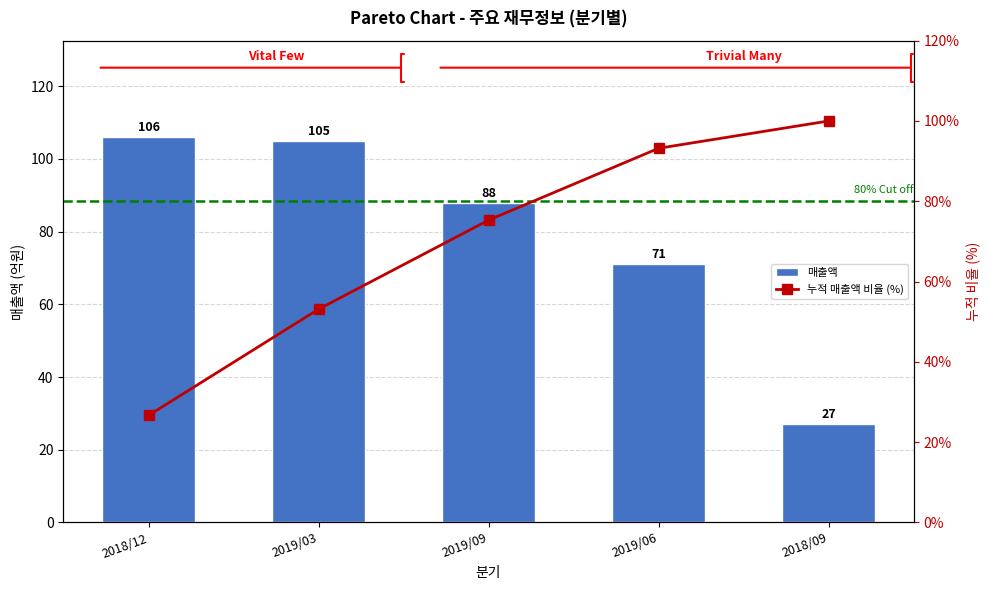

Rank the series by their maximum value, from lowest to highest.

누적 매출액 비율 (%), 매출액